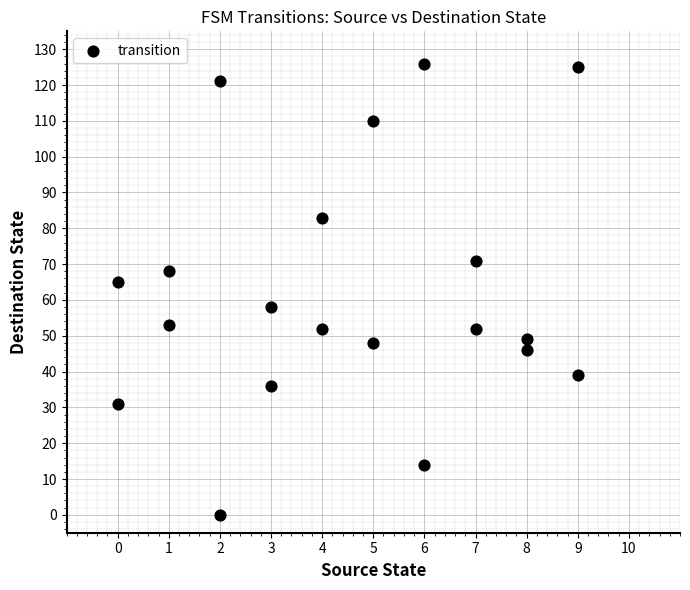

What is the range of Y values (max minus min)?

126